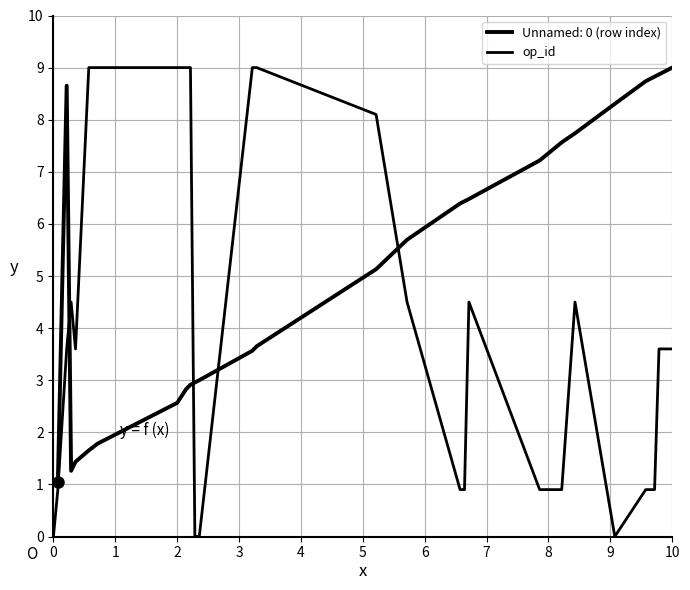

How many lines are shown in the chart?

2